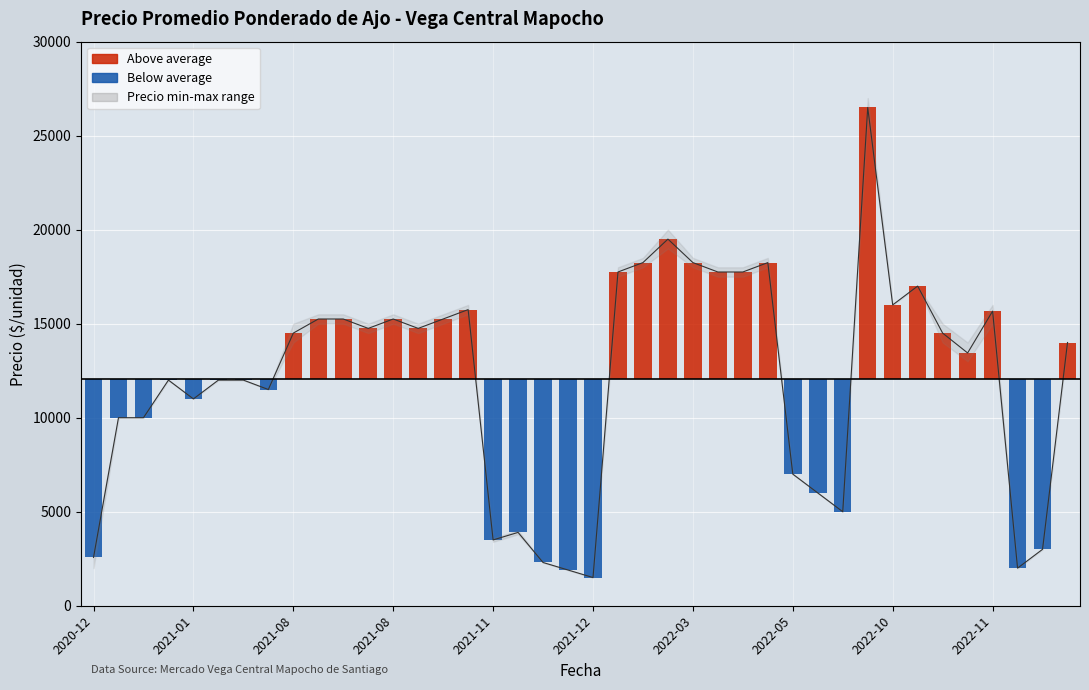

What is the smallest value displayed?

1500